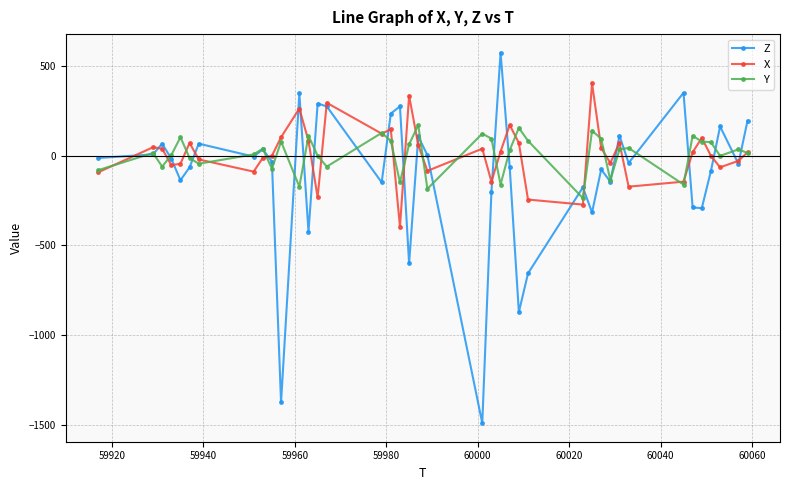

What is the value of the Z point at the 6th from the left?

-64